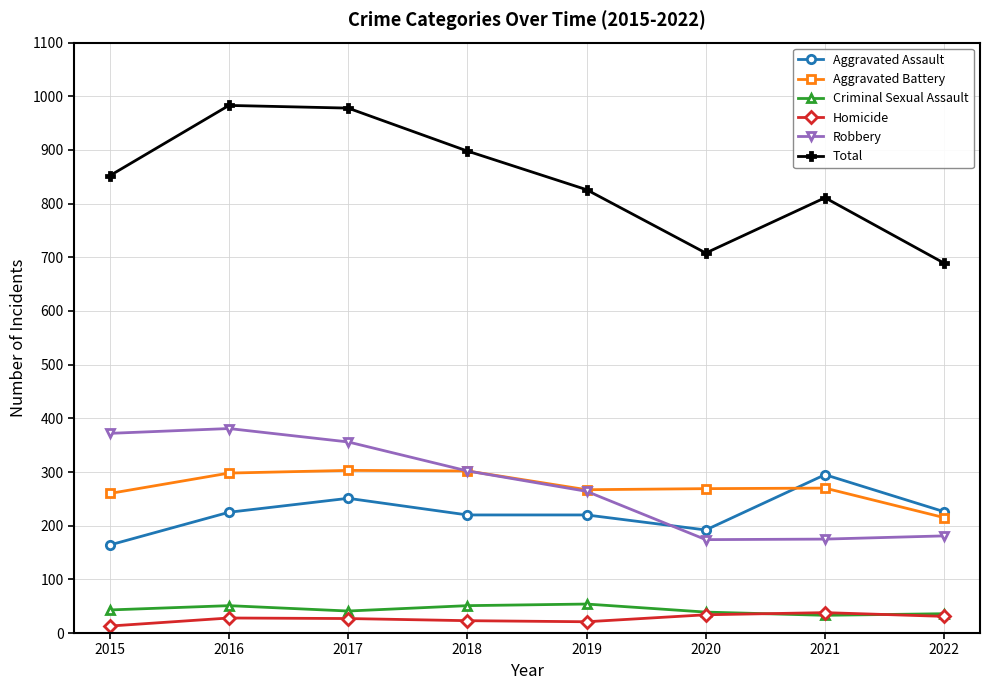

True or false: Aggravated Assault has a value of 143 at 2018.

False